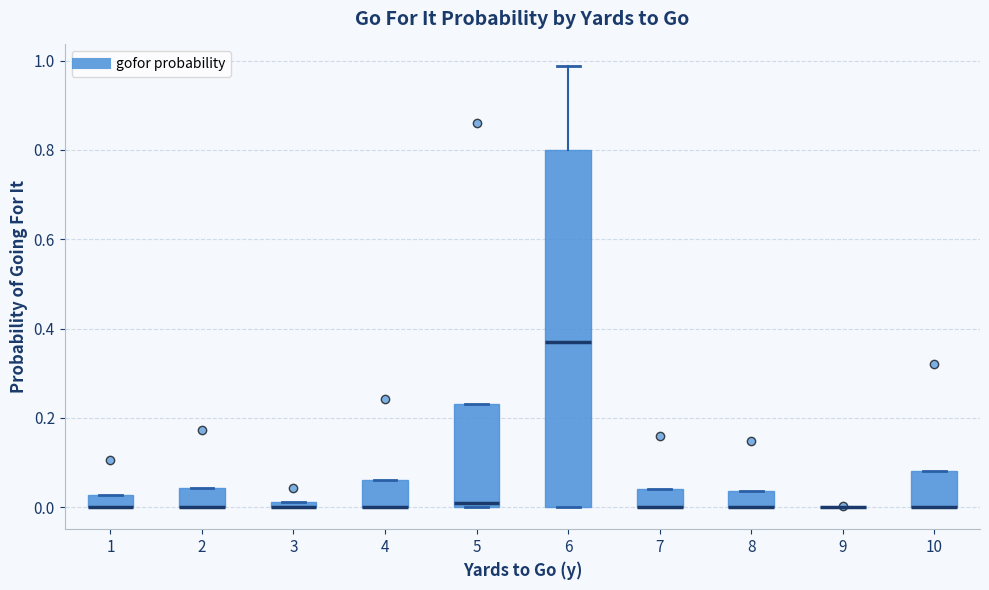

Where does the median line of the box at x = 5 sit on the y-axis? The values are not printed on the chart, so give them approximately, as read against the axis.

0.02